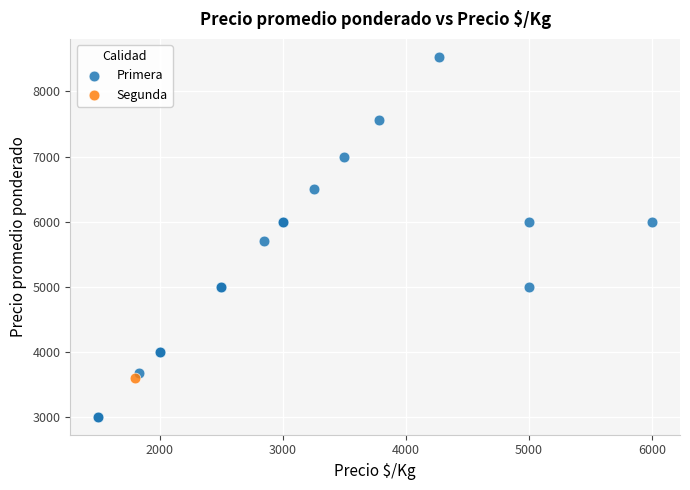

What are all the series names shown in the legend?

Primera, Segunda